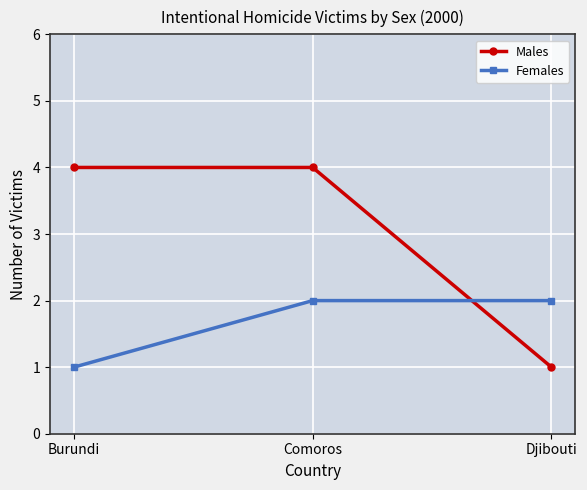

What is the greatest value displayed?

4